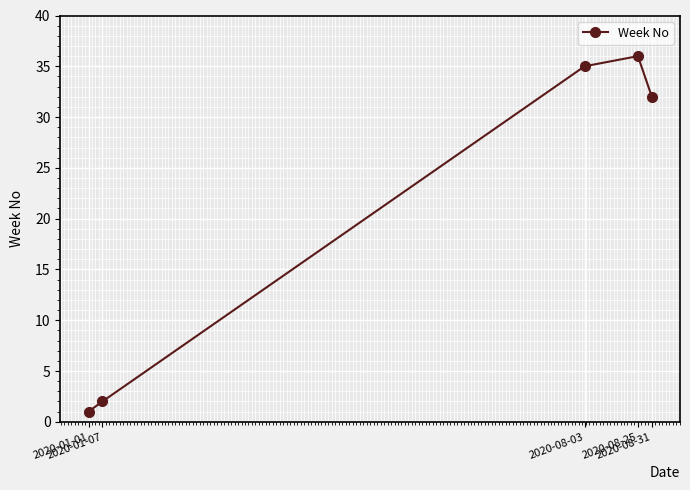

Between 2020-08-31 and 2020-01-01, which is larger?

2020-08-31